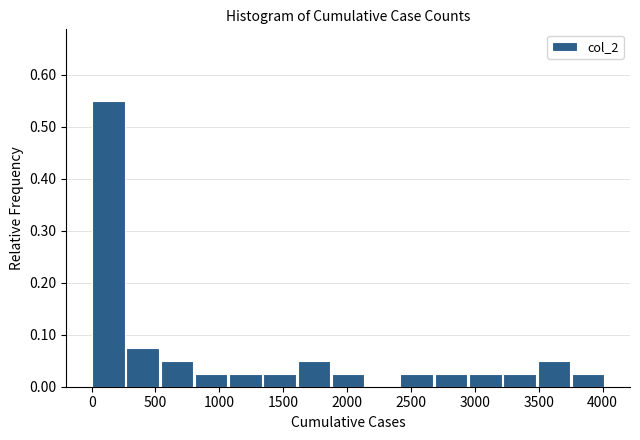

Reading left to right, transcribe this chart: for each bar, give the range it covers on the x-axis and its height. Neither the bar edges nor the heights are printed on the chart, so give them approximately, as read against the axes.

0 to 250: 0.55
250 to 550: 0.08
550 to 800: 0.05
800 to 1100: 0.03
1100 to 1350: 0.03
1350 to 1600: 0.03
1600 to 1900: 0.05
1900 to 2150: 0.03
2150 to 2400: 0
2400 to 2700: 0.03
2700 to 2950: 0.03
2950 to 3200: 0.03
3200 to 3500: 0.03
3500 to 3750: 0.05
3750 to 4050: 0.03